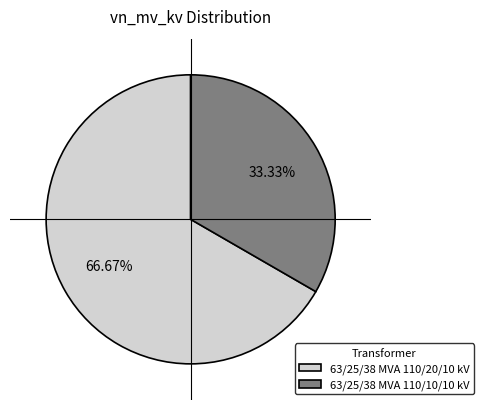

Approximately how many times larger is the value at 63/25/38 MVA 110/20/10 kV compared to 63/25/38 MVA 110/10/10 kV?

2.0